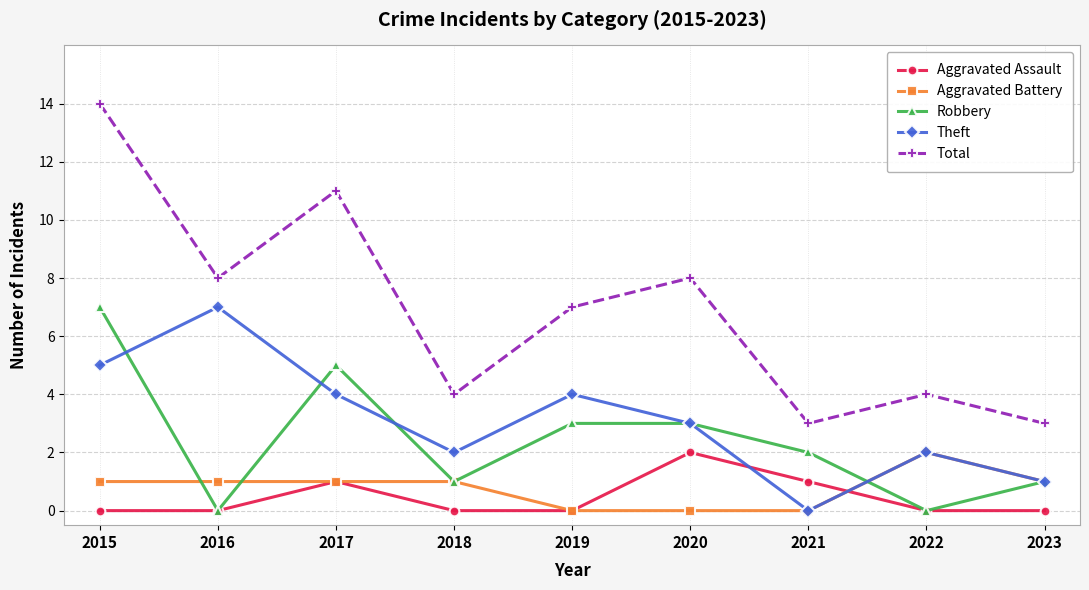

At which label does Total first exceed 7?

2015